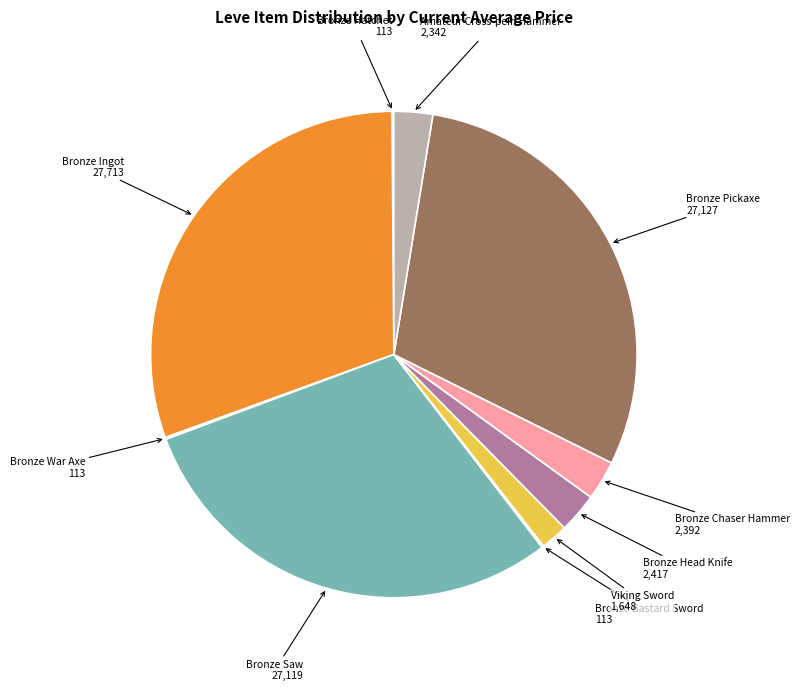

Does any single category account for the majority?

No